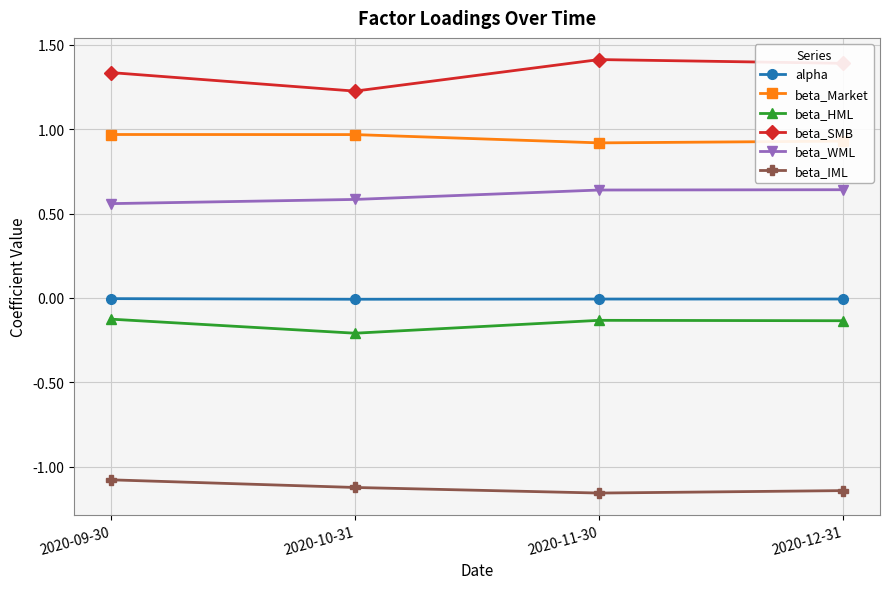

How many lines are shown in the chart?

6